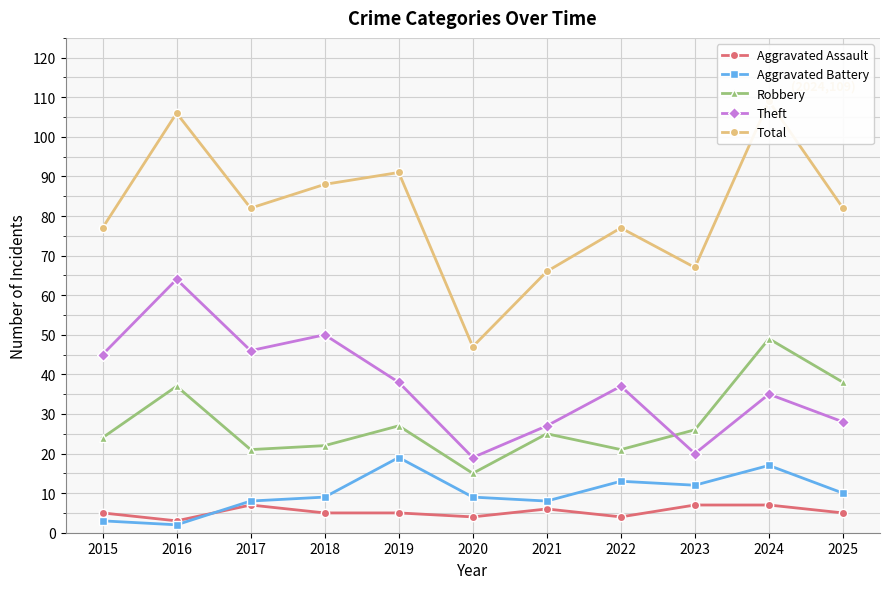

What is the average value of the Theft series?

37